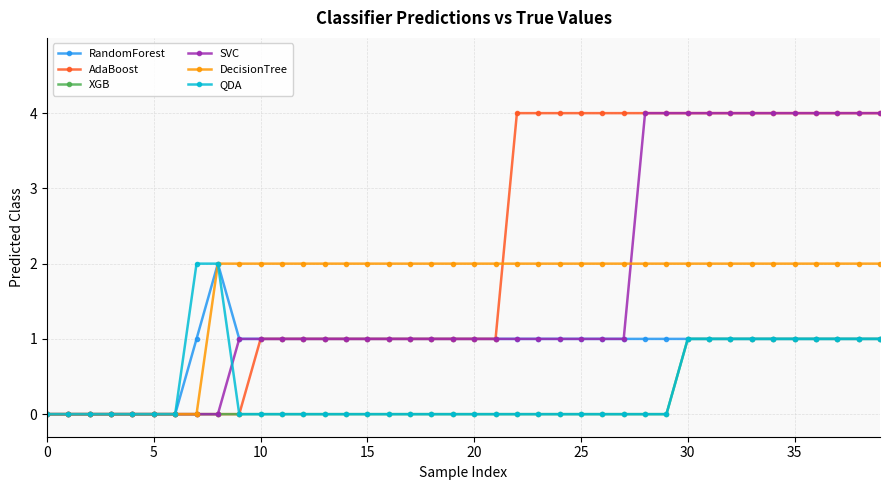

How many lines are shown in the chart?

6